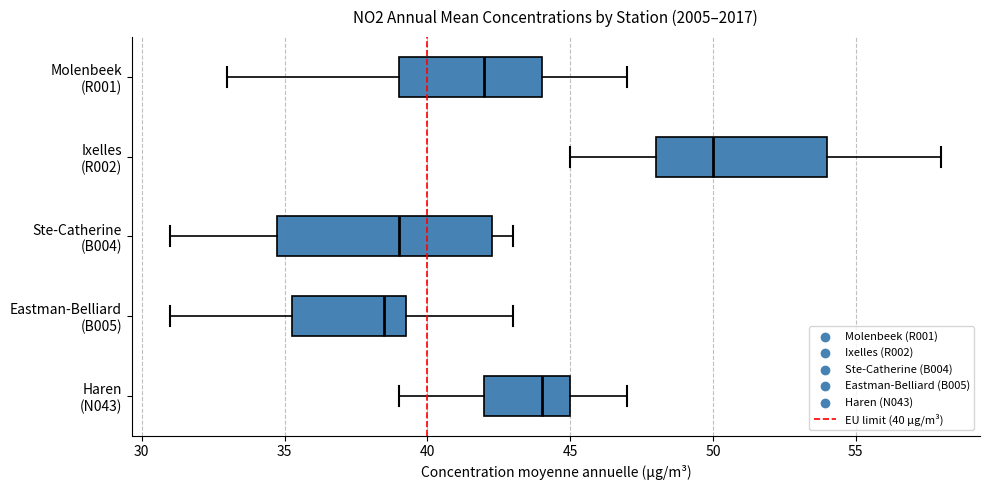

Which box's median line is the furthest to the left?

Eastman-Belliard (B005)